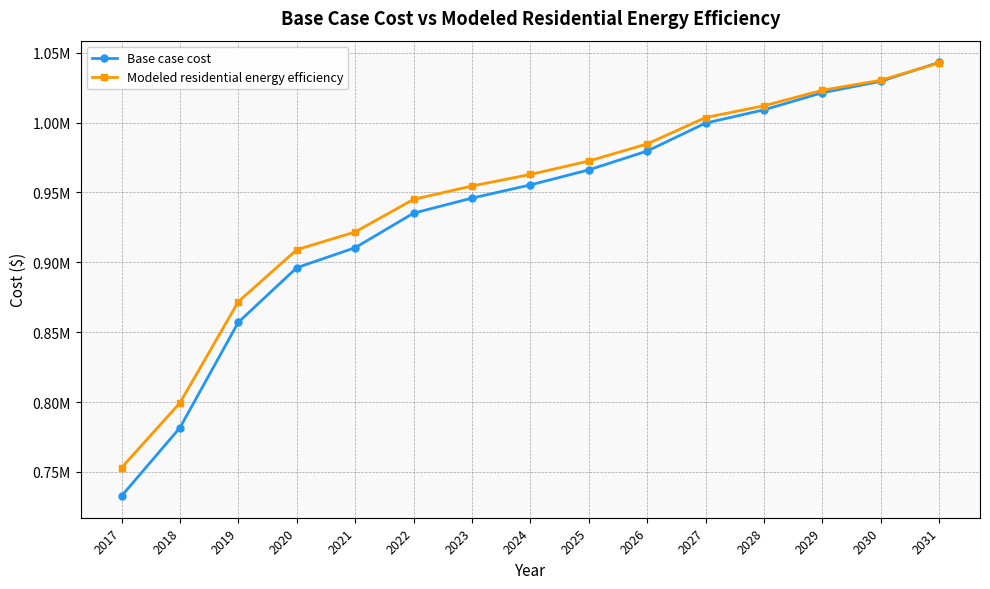

Is this an area chart (filled region under the line)?

No